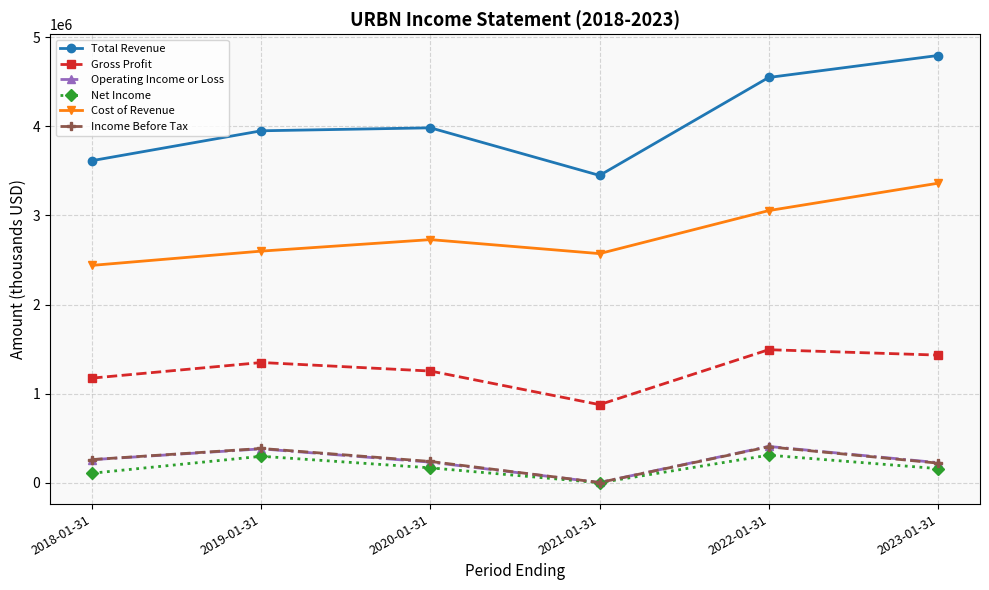

True or false: Income Before Tax has more than 1 interior local peaks.

True